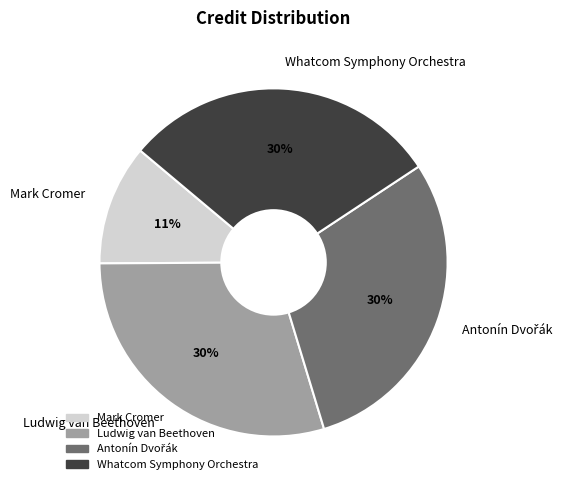

What is the smallest slice in the pie chart?

Mark Cromer